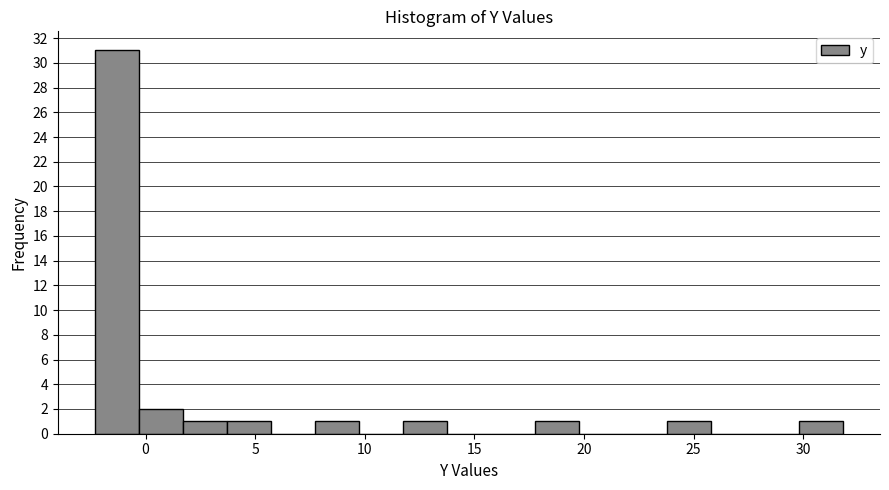

How tall is the bar that spans 24.0 to 26.0 on the x-axis? Neither the bar edges nor the heights are printed on the chart, so give them approximately, as read against the axes.

1